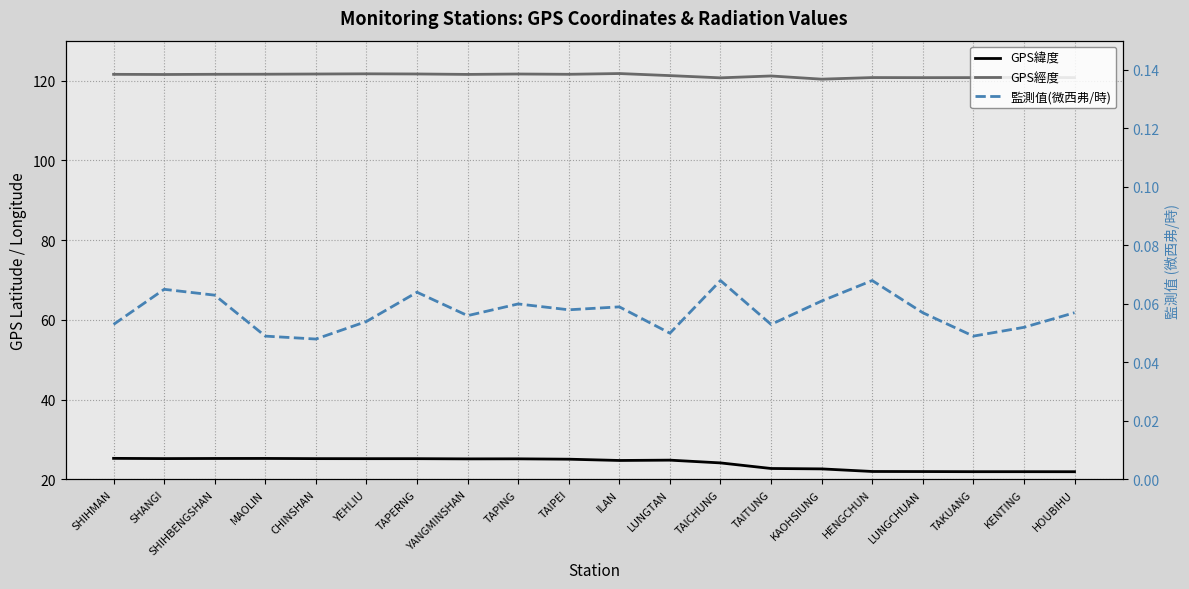

Reading left to right, list all the values displayed in this chart.

GPS緯度: 25.3	25.2	25.3	25.3	25.2	25.2	25.2	25.2	25.2	25.1	24.8	24.8	24.1	22.8	22.6	22.0	22.0	21.9	21.9	21.9
GPS經度: 121.6	121.5	121.6	121.6	121.6	121.7	121.7	121.5	121.6	121.6	121.8	121.2	120.7	121.2	120.3	120.8	120.7	120.7	120.8	120.7
監測值(微西弗/時): 0.1	0.1	0.1	0.0	0.0	0.1	0.1	0.1	0.1	0.1	0.1	0.1	0.1	0.1	0.1	0.1	0.1	0.0	0.1	0.1